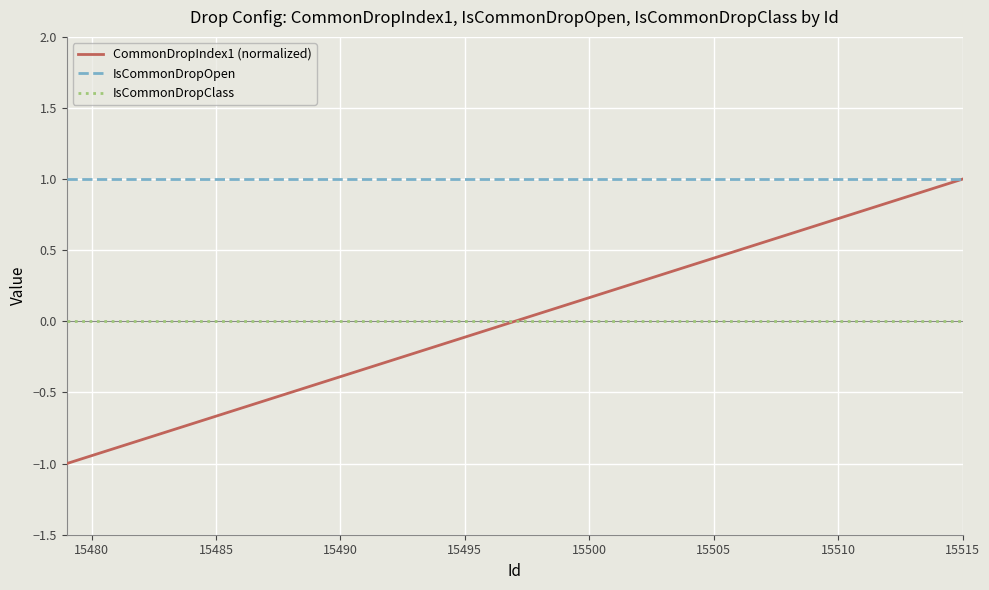

Which series has the largest range (max minus min)?

CommonDropIndex1 (normalized)